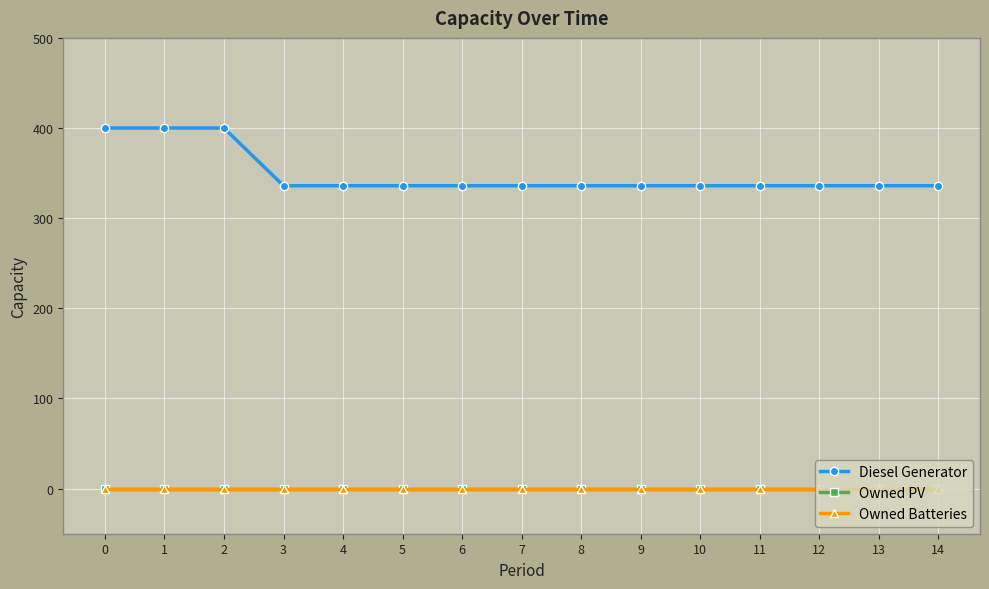

What is the value of the Diesel Generator point at the 13th from the left?

336